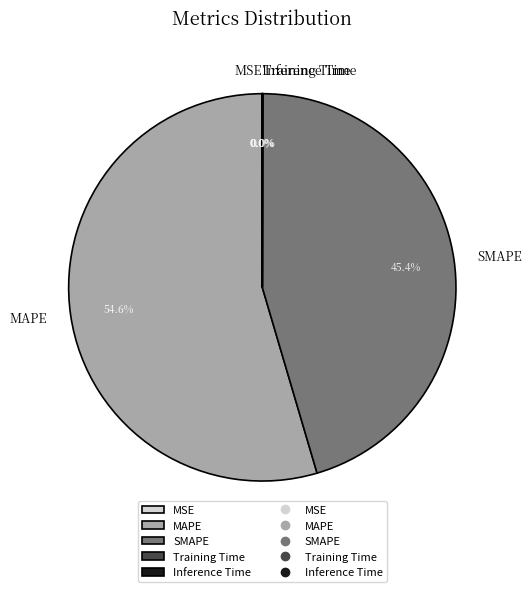

Which slice is the largest?

MAPE